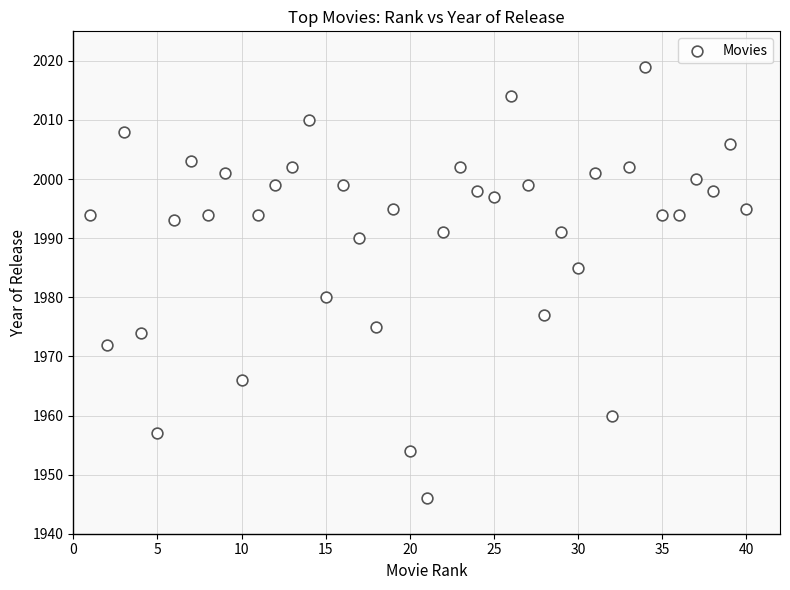

What Y value in the scatter plot is closest to 1982?

1980